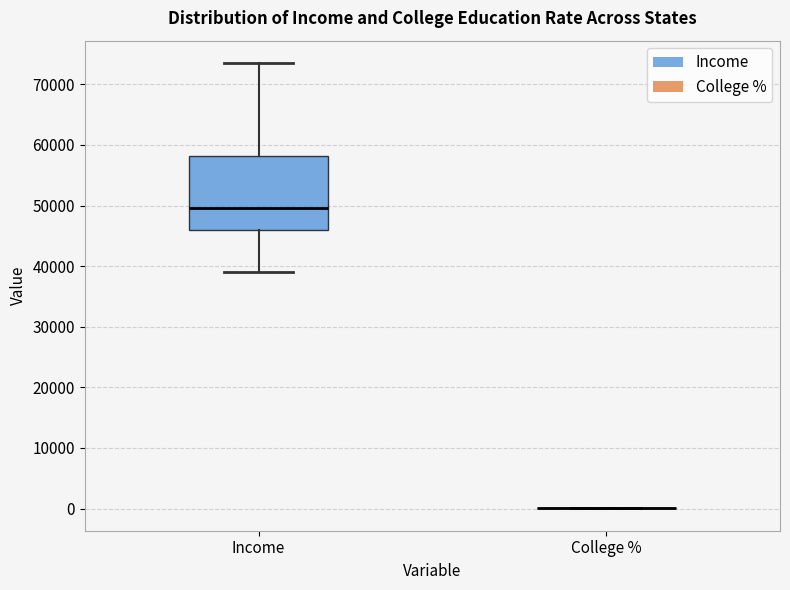

Comparing the boxes themselves (not the whiskers), which one is the tallest?

Income